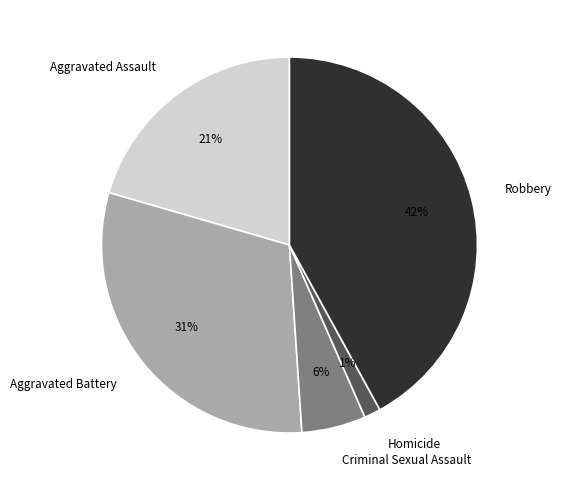

To the nearest percent, what is the combined percentage of Robbery and Criminal Sexual Assault?

48%